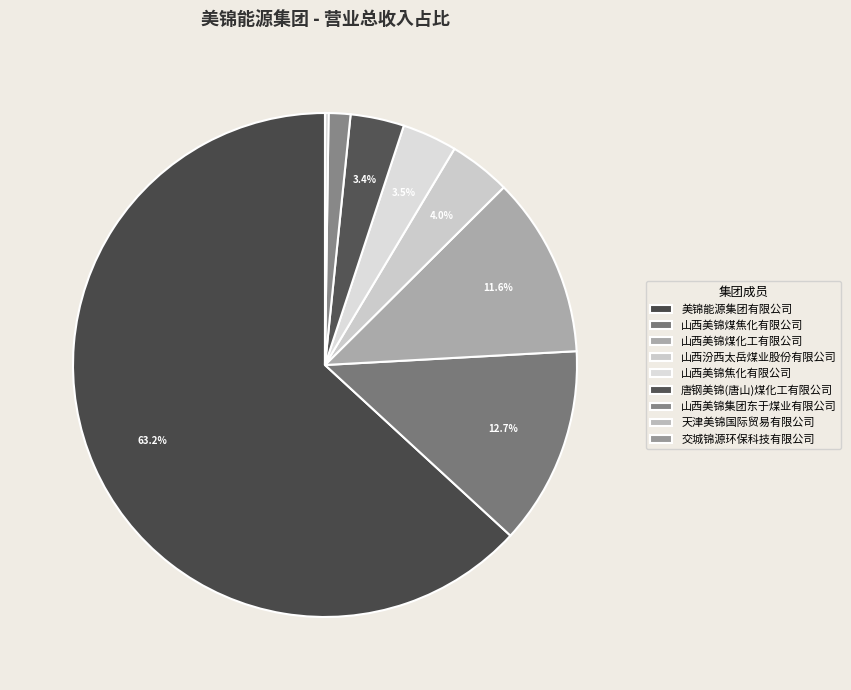

What is the largest slice in the pie chart?

美锦能源集团有限公司